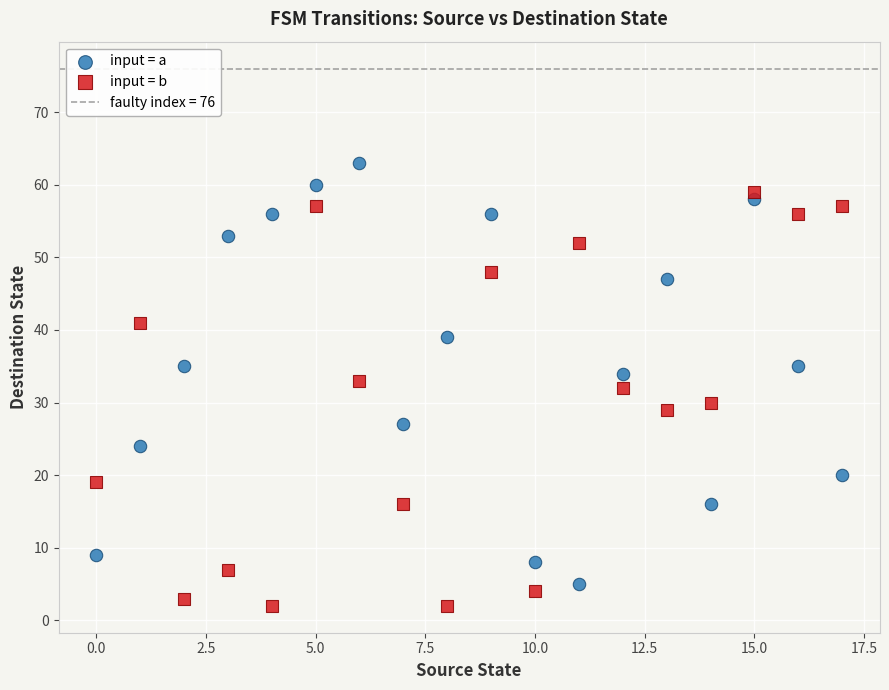

Which series reaches the maximum Y coordinate?

input = a